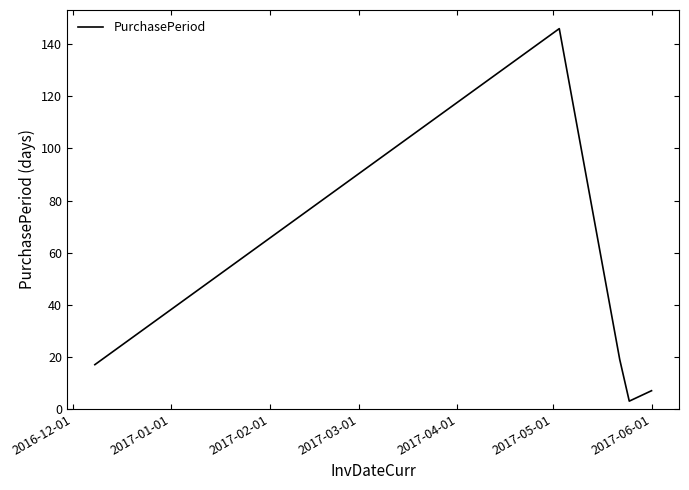

Does the chart have visible grid lines?

No